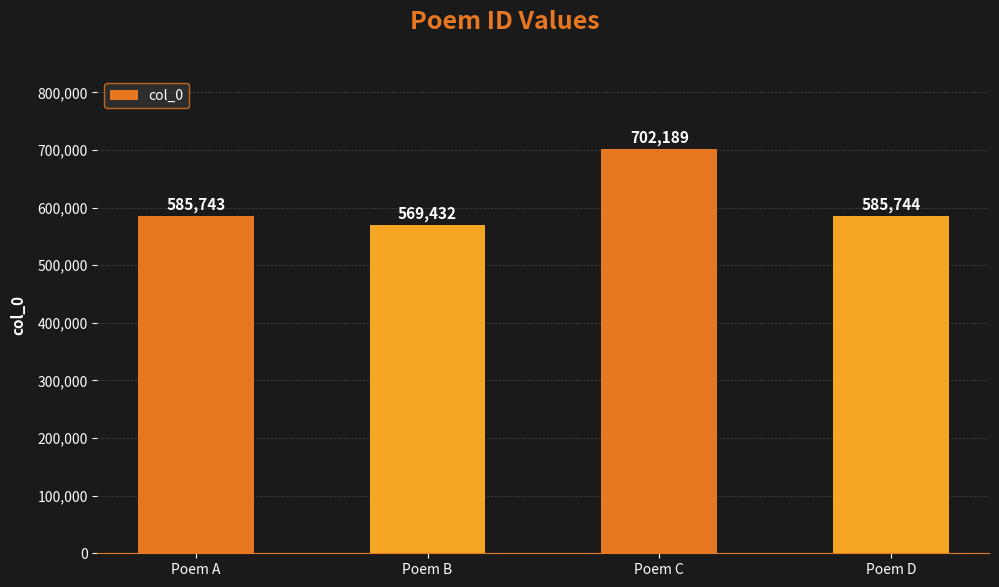

Which has a higher value, Poem B or Poem C?

Poem C